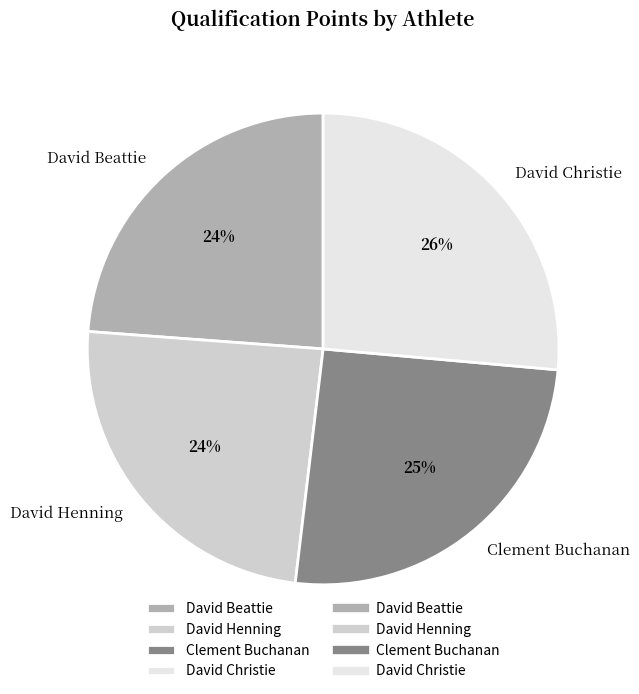

What is the ratio of the value at David Christie to the value at David Beattie?

1.1